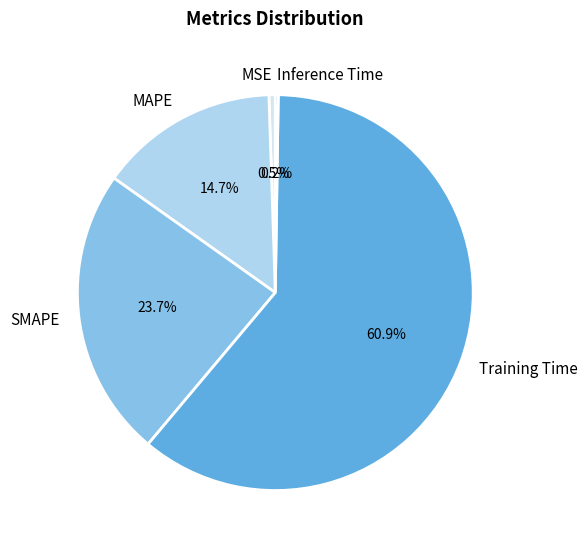

Which category accounts for the majority?

Training Time